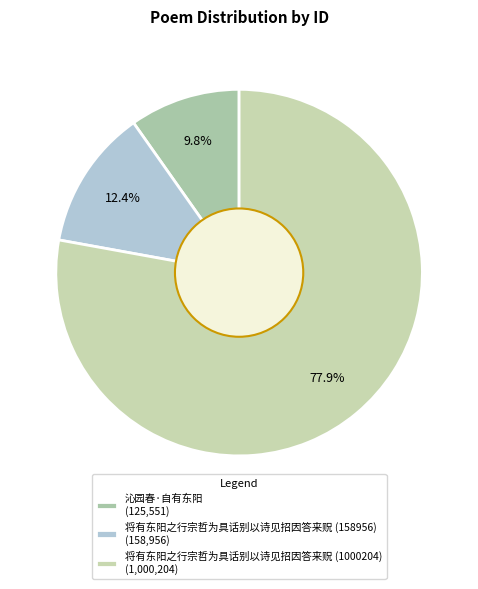

What percentage is NOT represented by 沁园春·自有东阳?

90.2%